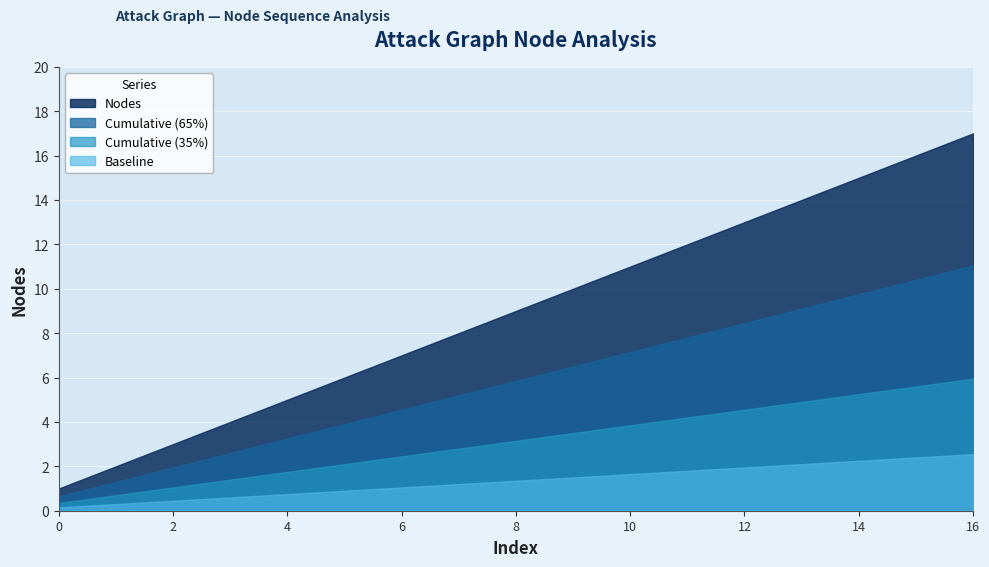

Count the number of categories in the chart.

17